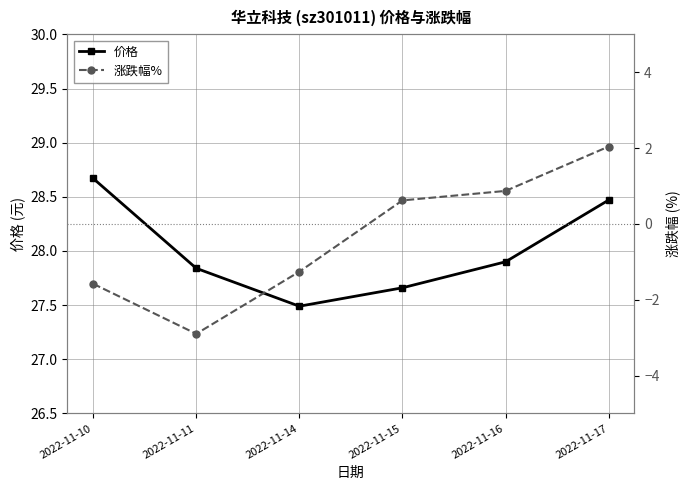

What is the greatest value displayed?

28.7